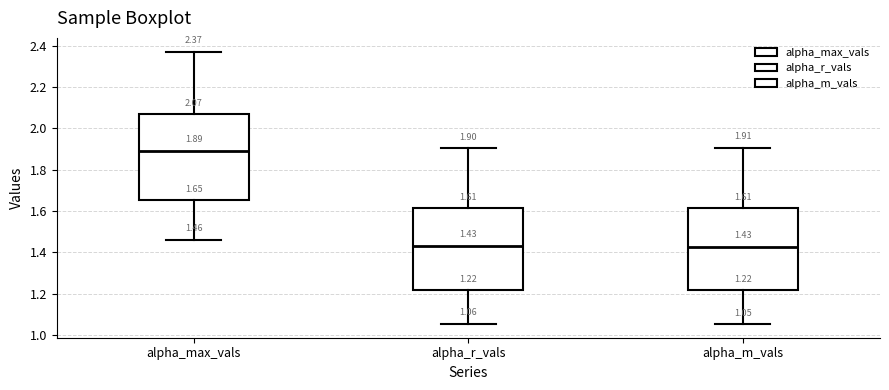

Which box's median line is the highest?

alpha_max_vals